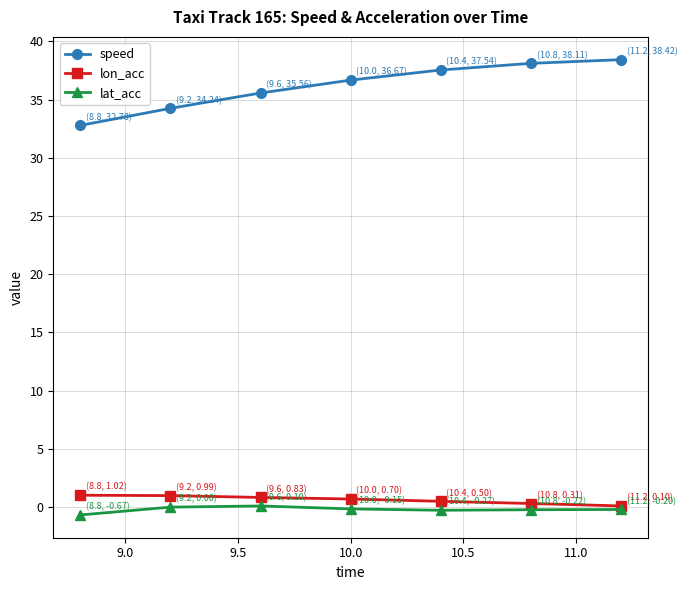

True or false: speed and lon_acc intersect in this chart.

False